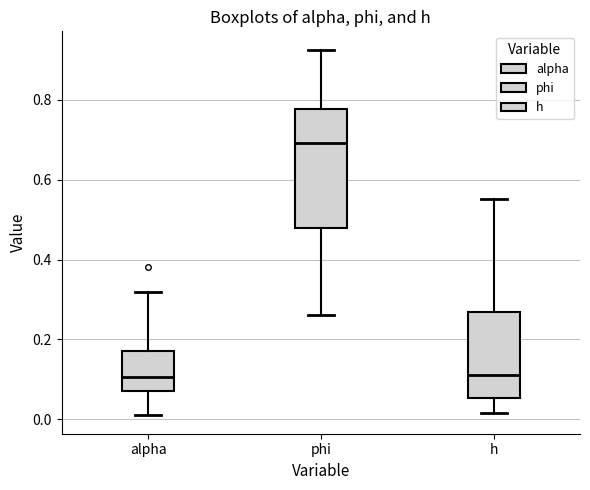

Where is the upper edge of the box for h on the y-axis? The values are not printed on the chart, so give them approximately, as read against the axis.

0.26